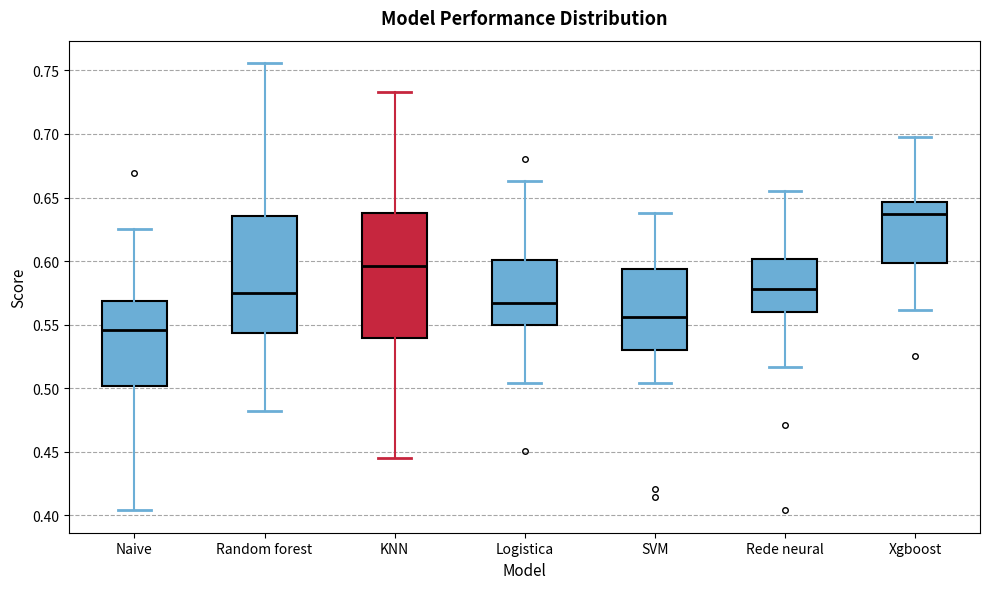

Which box's median line is the lowest?

Naive